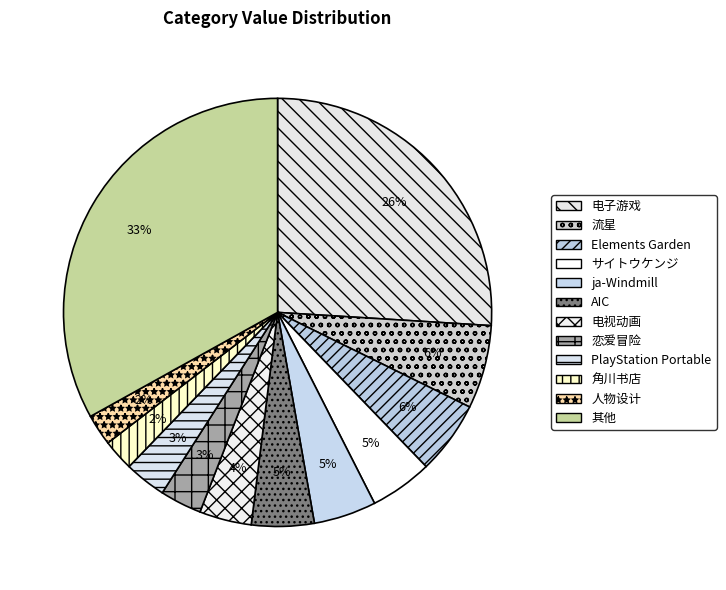

How many segments does this pie chart have?

12